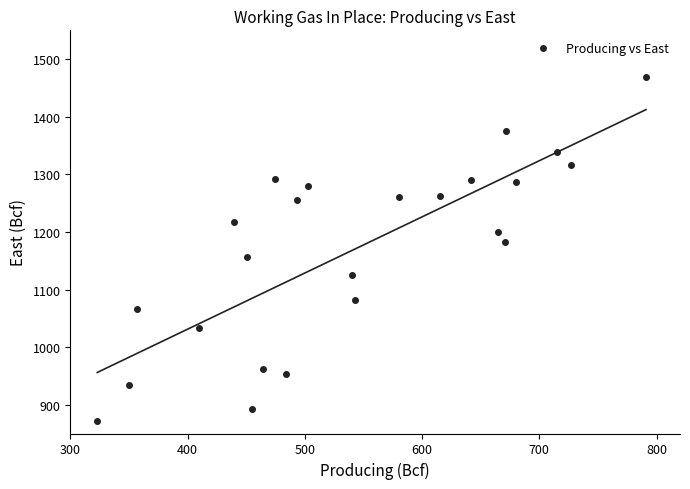

What is the range of Y values (max minus min)?

597